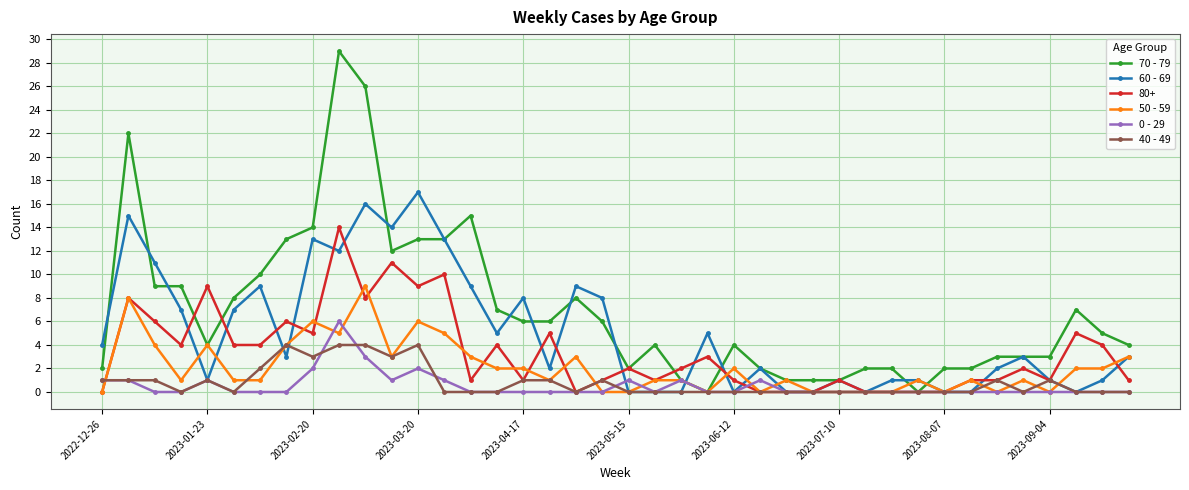

Which series has the widest spread of values?

70 - 79